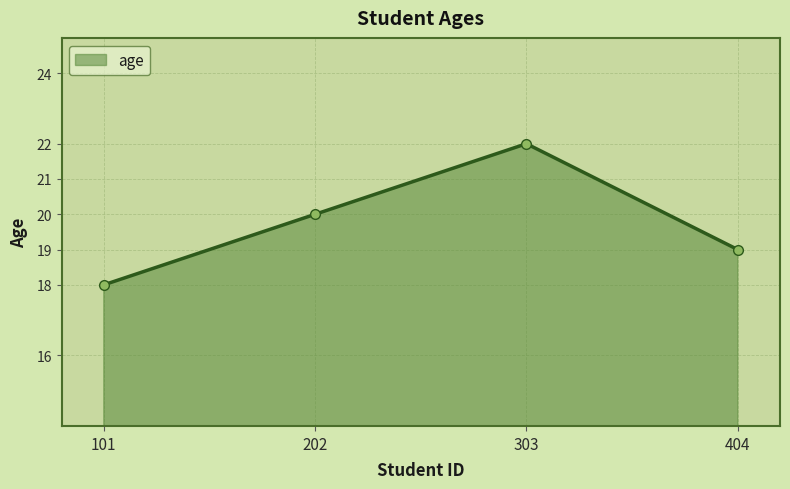

How many distinct data groups are displayed?

1